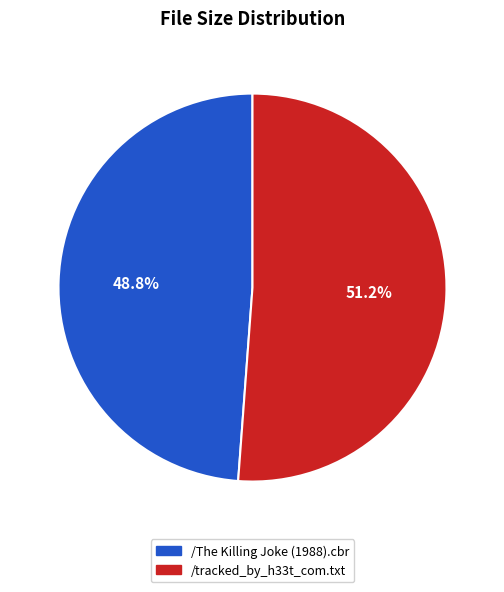

To the nearest percent, what is the combined percentage of /tracked_by_h33t_com.txt and /The Killing Joke (1988).cbr?

100%